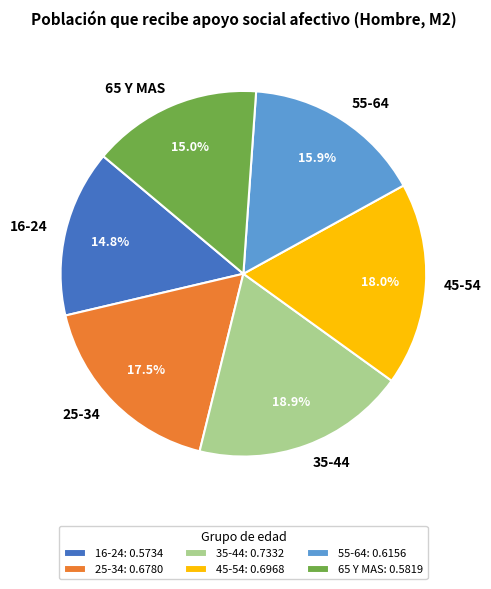

Is 65 Y MAS the majority of the pie?

No